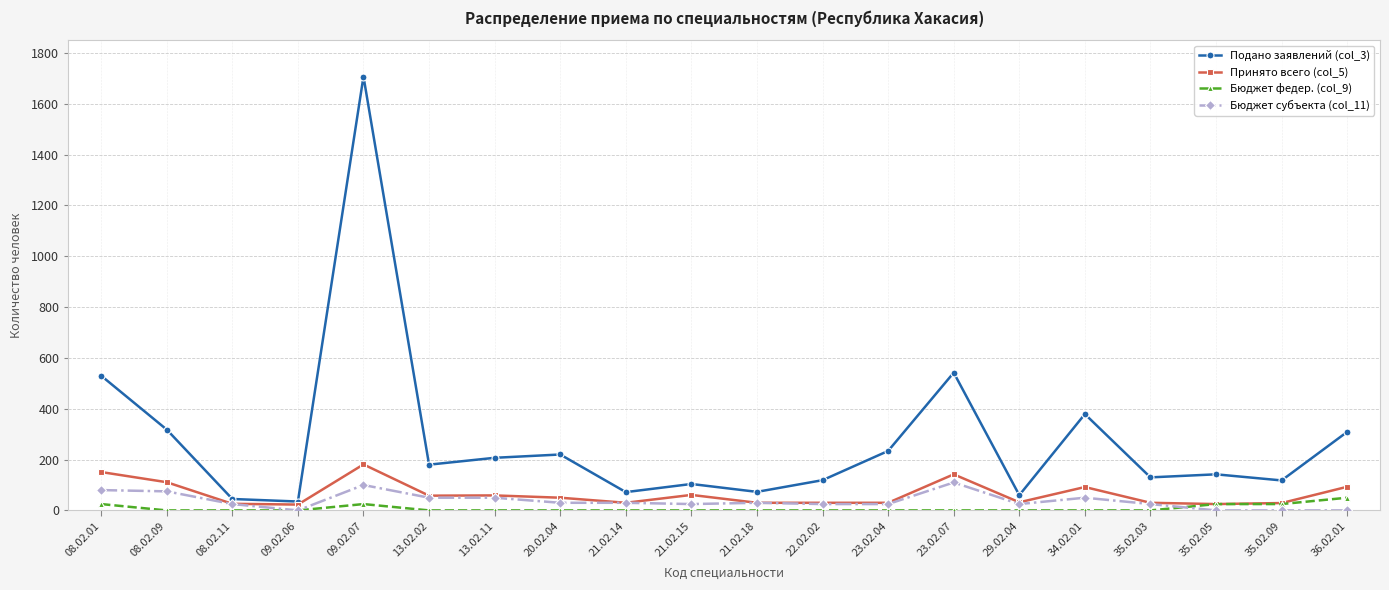

At which category does the chart reach its peak across all series?

09.02.07